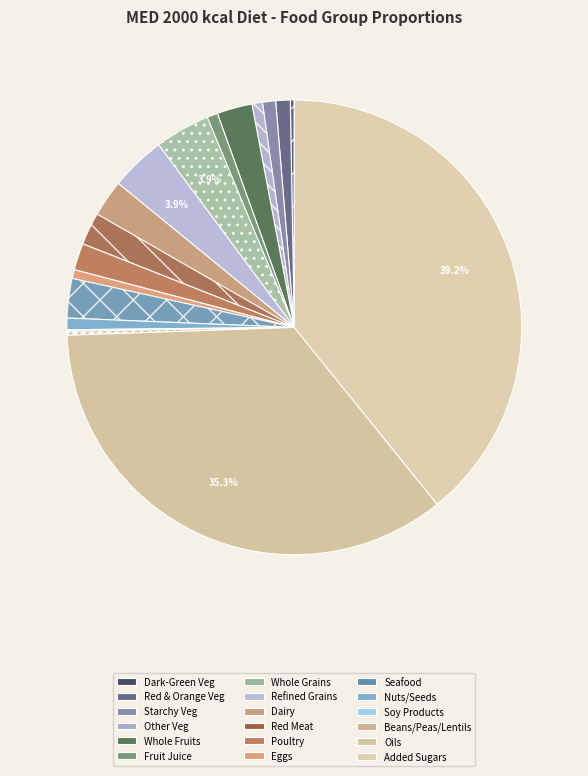

How many slices are in this pie chart?

18